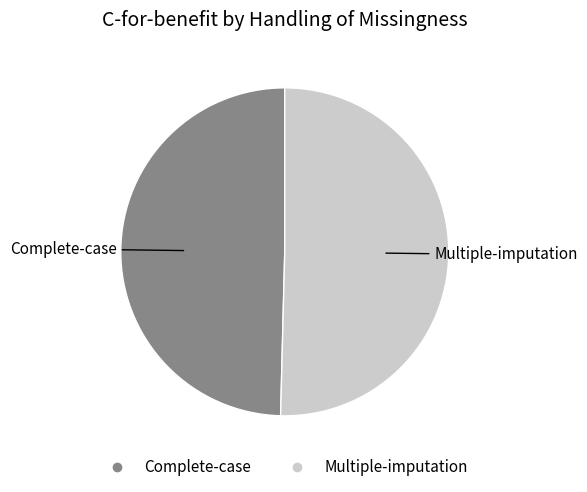

What is the largest slice in the pie chart?

Multiple-imputation